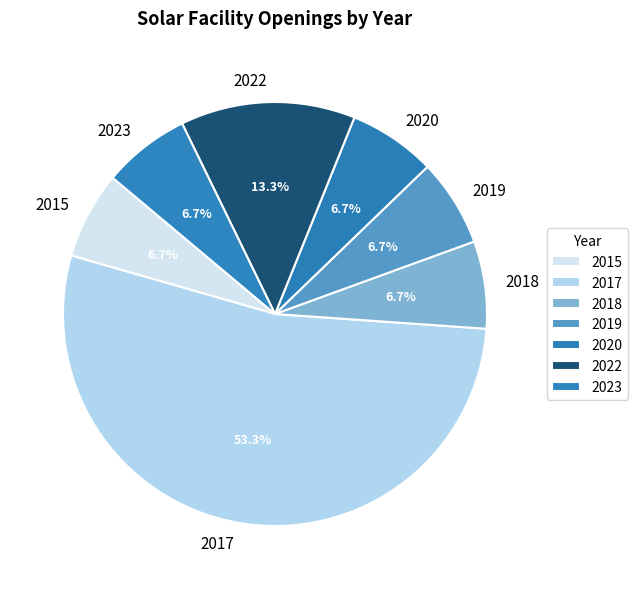

To the nearest percent, what is the combined percentage of 2015 and 2017?

60%